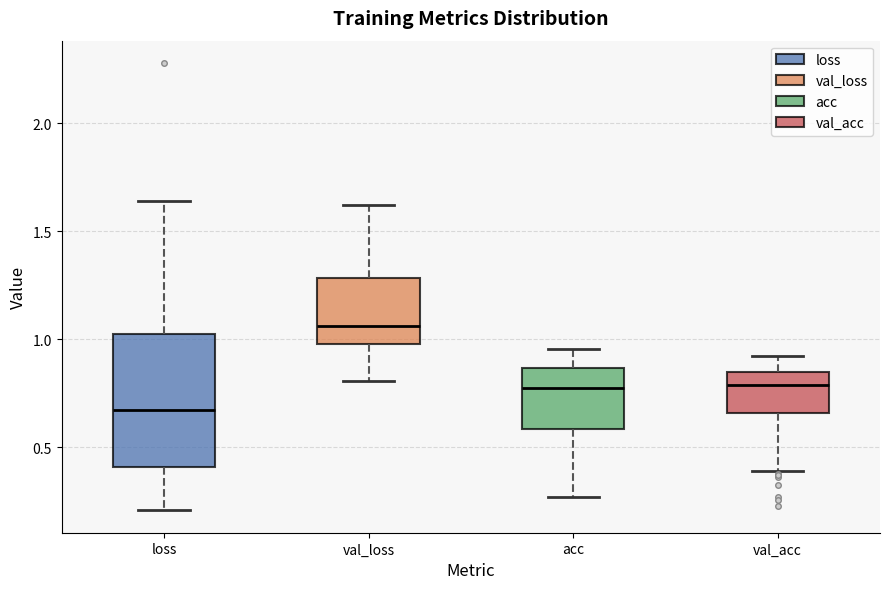

Comparing the boxes themselves (not the whiskers), which one is the tallest?

loss